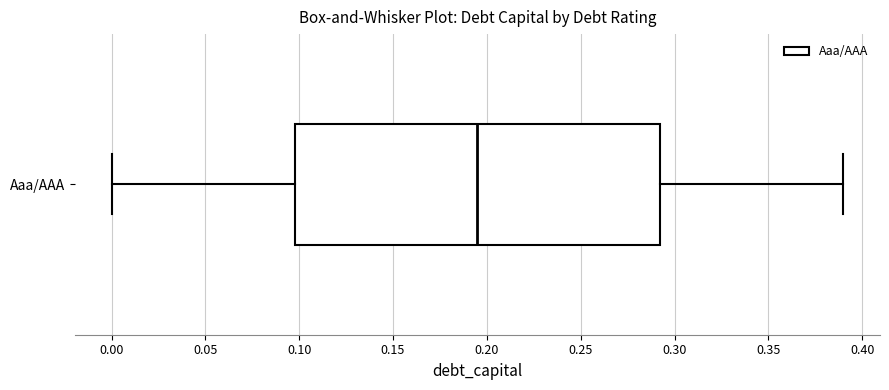

Transcribe this box plot: give where the median line is, the range the box spans, and where the two whiskers end, as read against the x-axis. The values are not printed on the chart, so give them approximately, as read against the axis.

median 0.195, box 0.100 to 0.295, whiskers 0.000 to 0.390